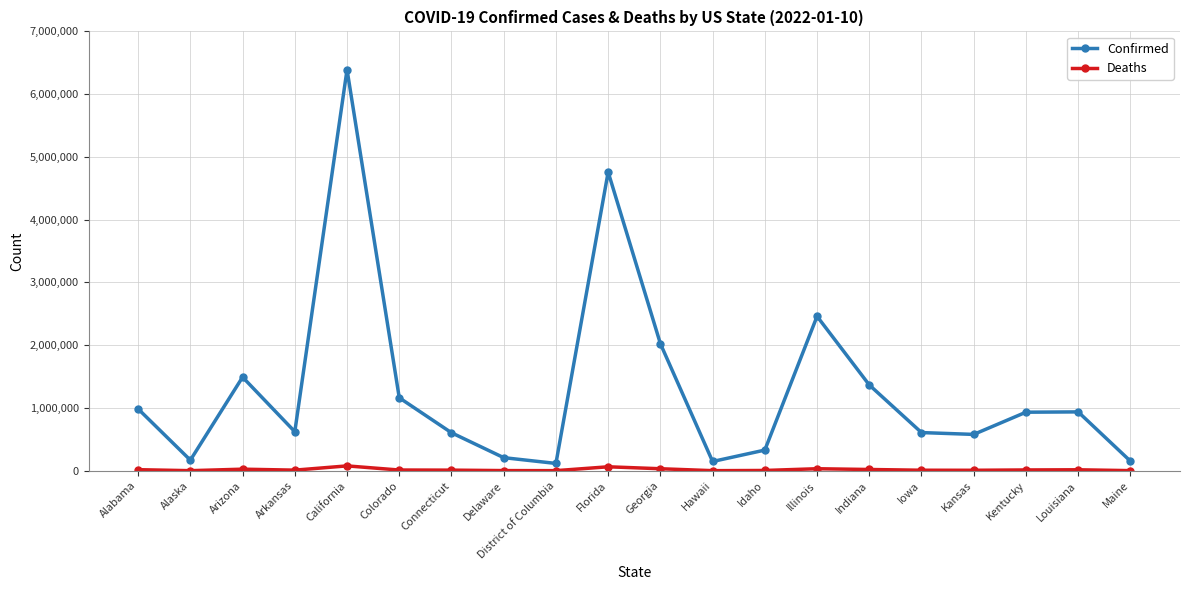

At which label does Confirmed reach its peak?

California